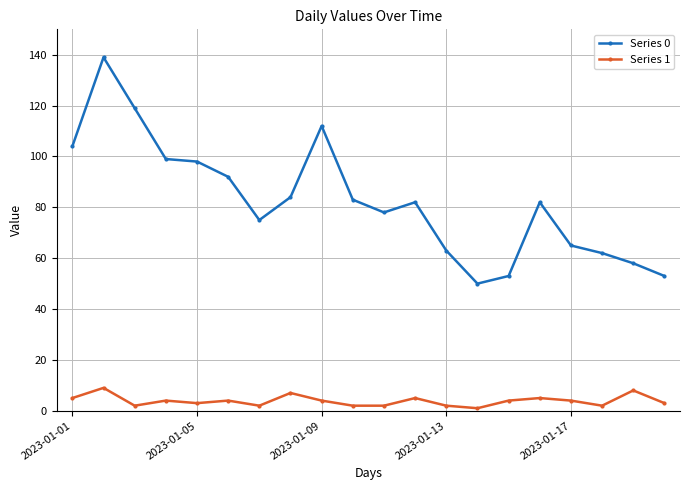

What are all the series names shown in the legend?

Series 0, Series 1